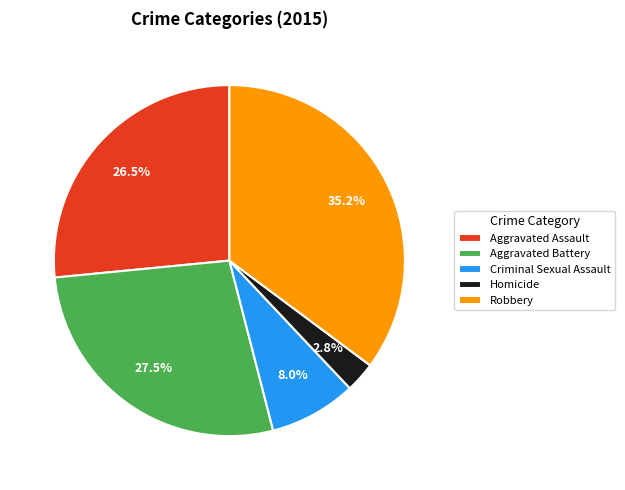

Rank the categories by value from highest to lowest.

Robbery, Aggravated Battery, Aggravated Assault, Criminal Sexual Assault, Homicide